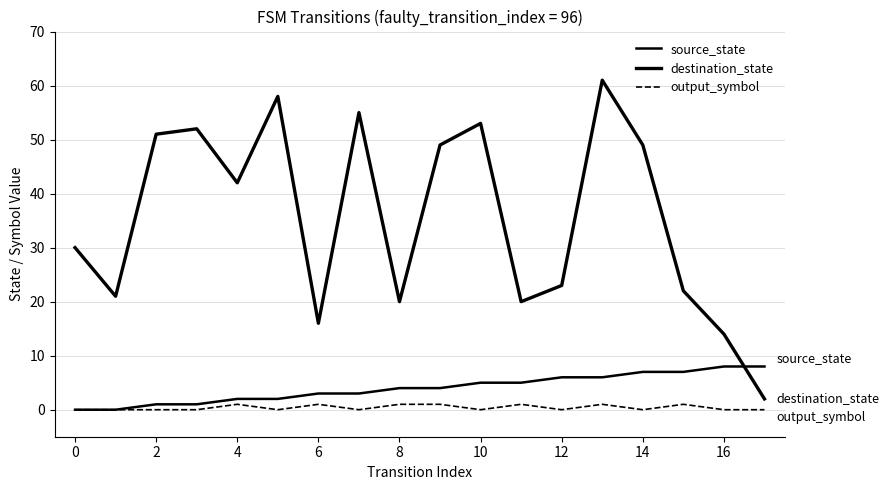

What is the difference between the second highest and minimum values in the source_state series?

8